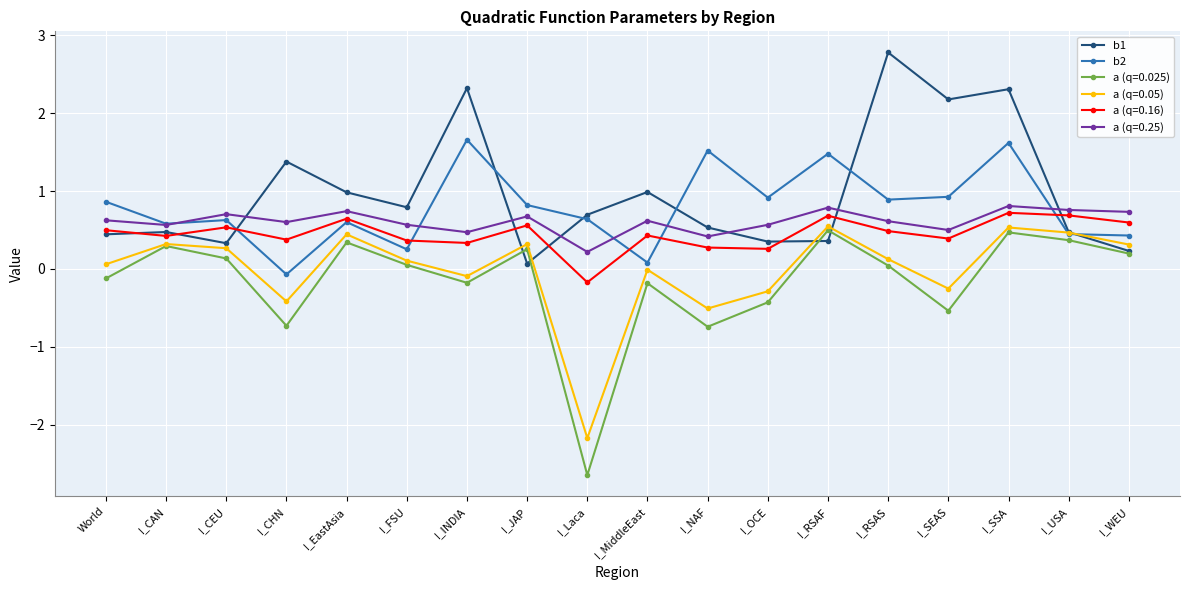

How many intersections are there between b2 and b1?

6